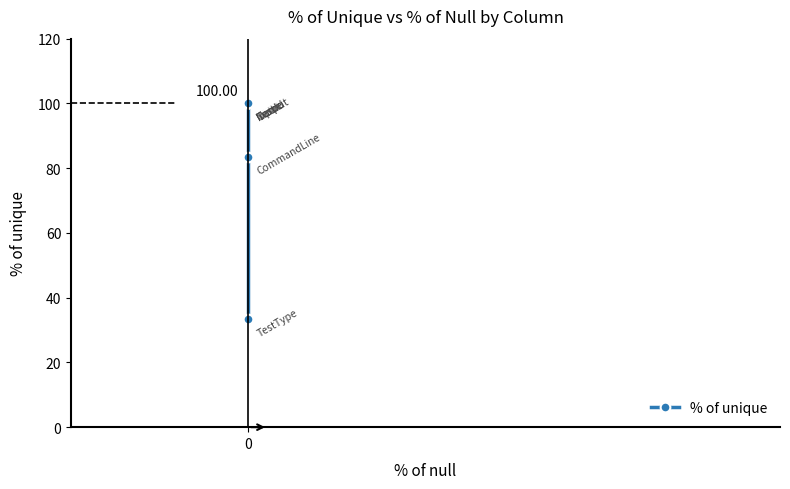

What is the minimum value shown in the chart?

33.3